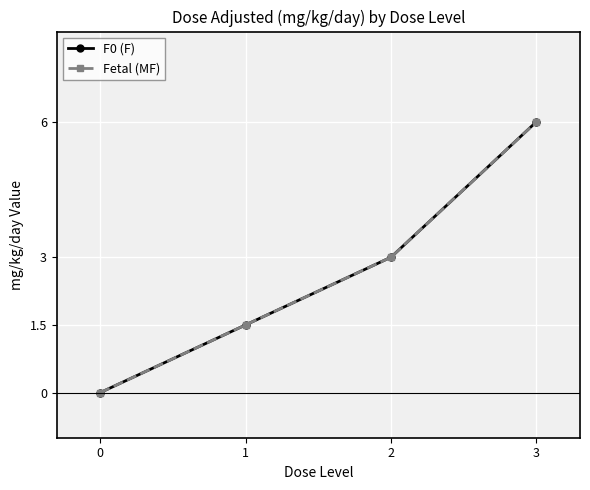

Reading left to right, list all the values displayed in this chart.

F0 (F): 0.0	1.5	3.0	6.0
Fetal (MF): 0.0	1.5	3.0	6.0